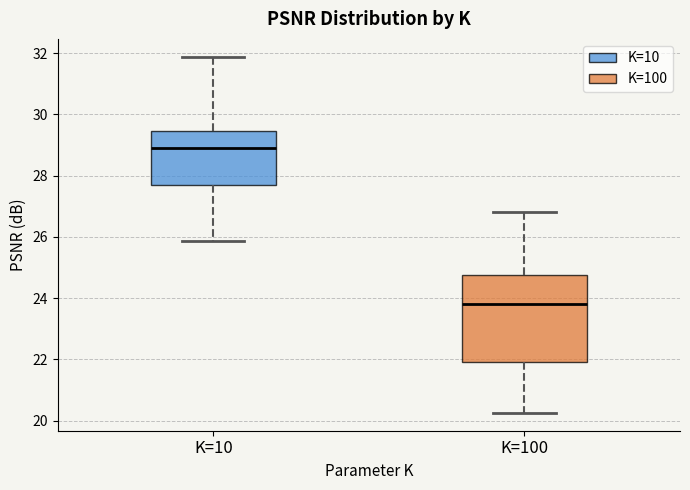

Comparing the boxes themselves (not the whiskers), which one is the tallest?

K=100